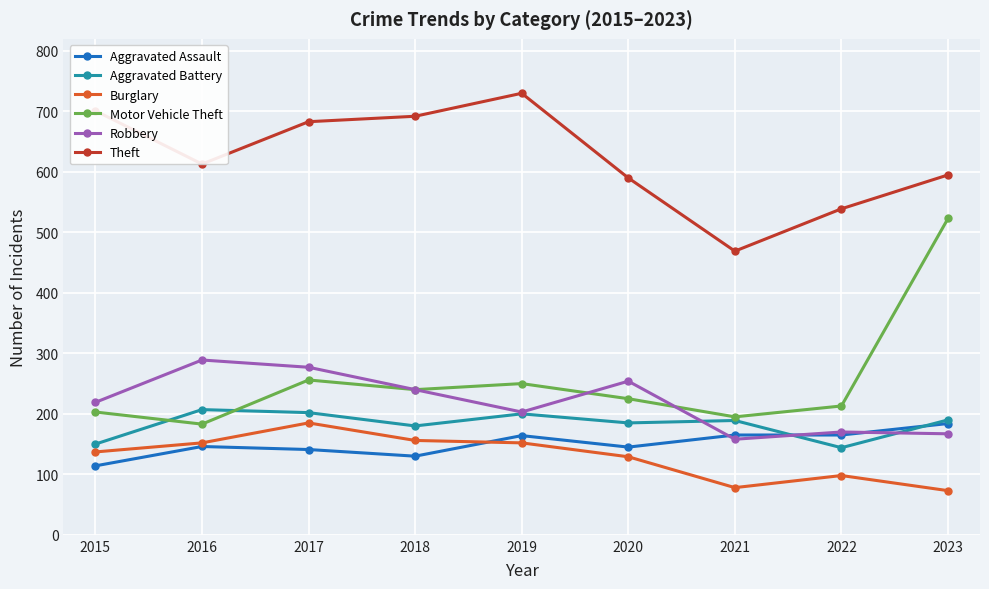

What is the sum of all Burglary values?

1160